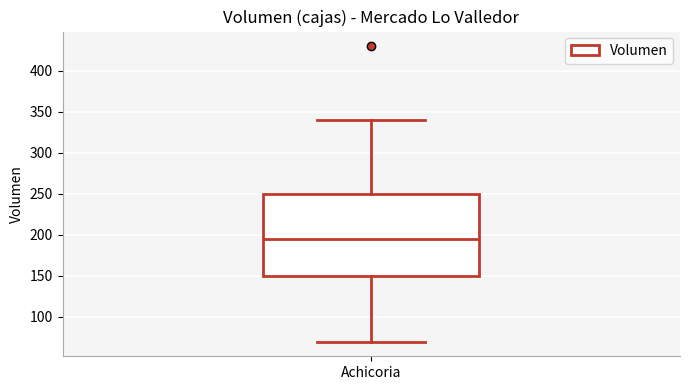

Read this box plot against the y-axis: the position of the median line, the range covered by the box, and the ends of both whiskers. The values are not printed on the chart, so give them approximately, as read against the axis.

median 195, box 150 to 250, whiskers 70 to 340